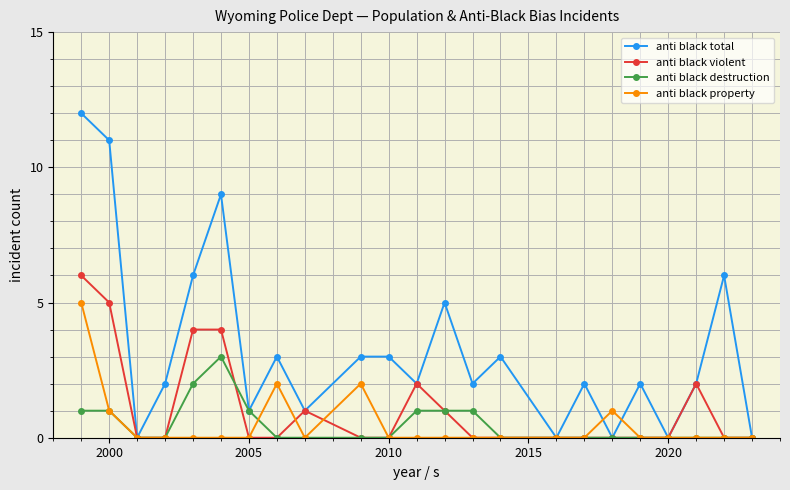

Which series has the largest total across all categories?

anti black total